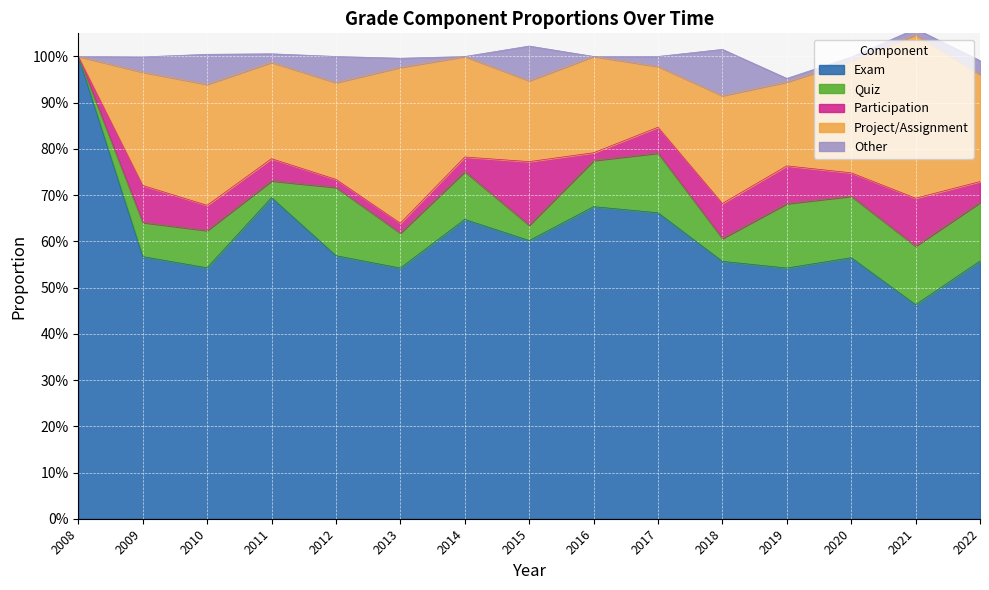

Is the value of Other at 2020 greater than the value of Quiz at 2012?

No